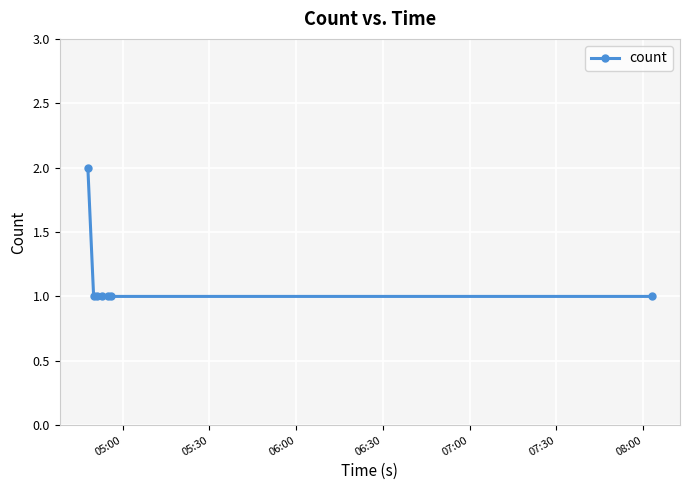

What is the value of the 7th point from the left?

1